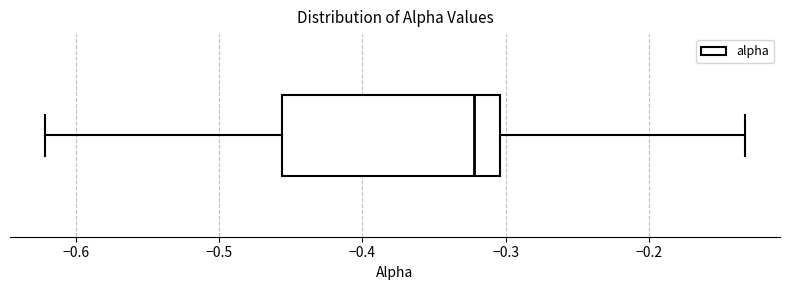

Transcribe this box plot: give where the median line is, the range the box spans, and where the two whiskers end, as read against the x-axis. The values are not printed on the chart, so give them approximately, as read against the axis.

median -0.32, box -0.46 to -0.30, whiskers -0.62 to -0.13